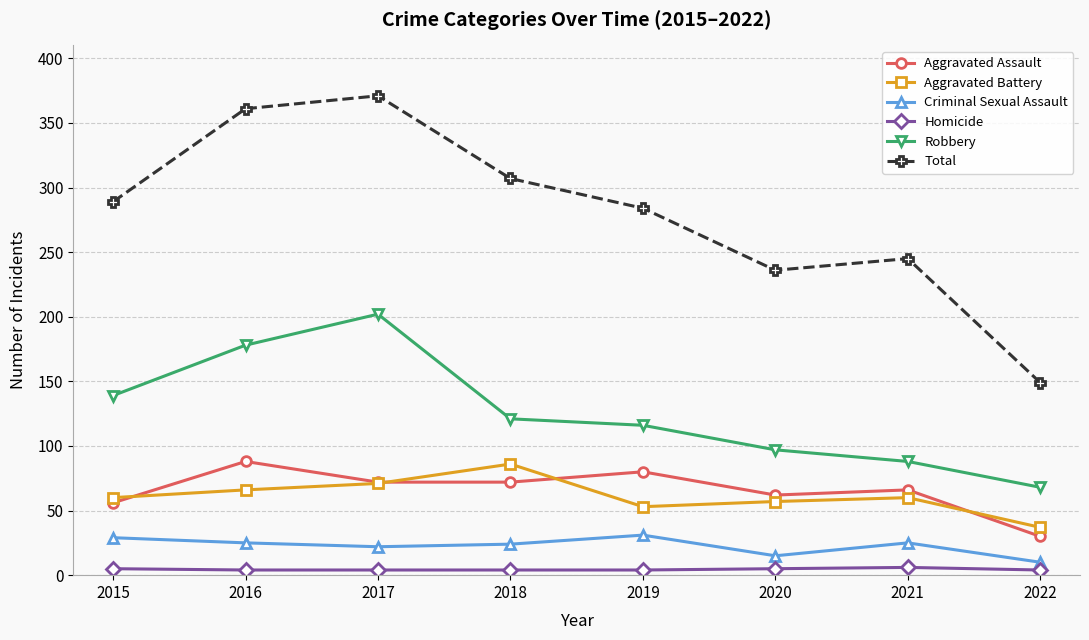

Which category has the lowest value in the Robbery series?

2022